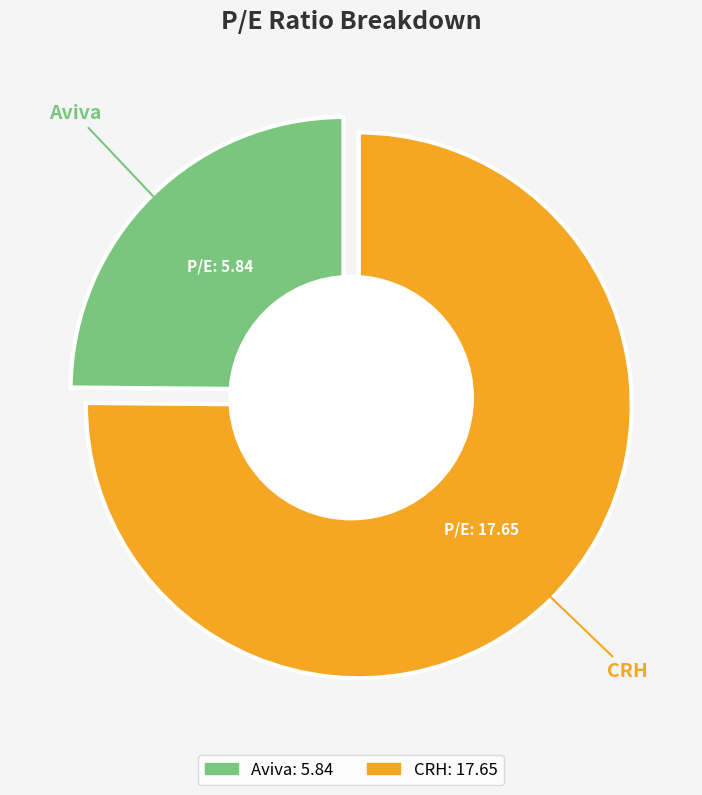

Is Aviva the majority of the pie?

No